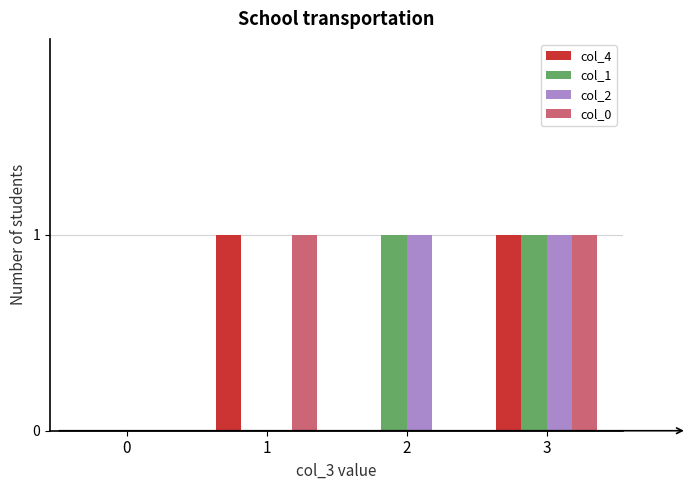

Is the value of col_2 at 2 greater than the value of col_1 at 1?

Yes